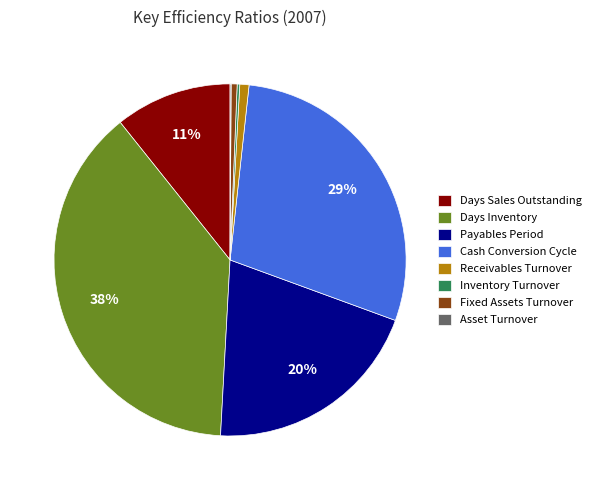

Between Receivables Turnover and Days Sales Outstanding, which is larger?

Days Sales Outstanding